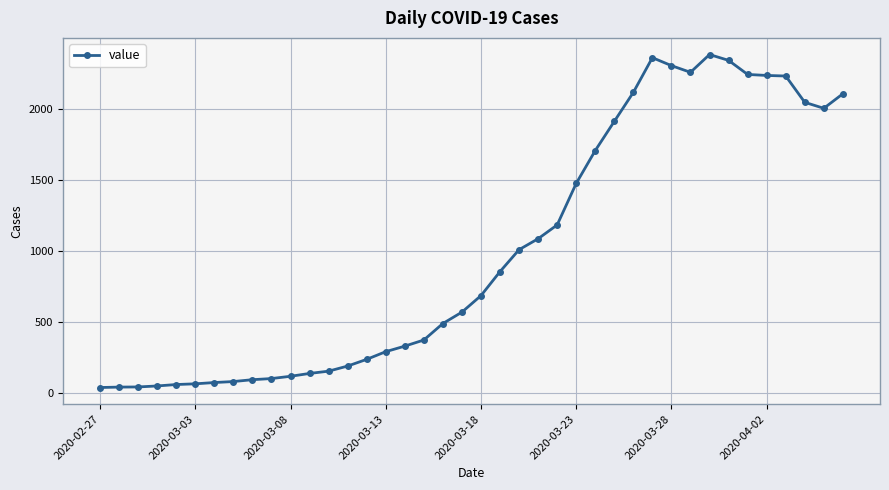

What is the value of the 14th point from the left?

192